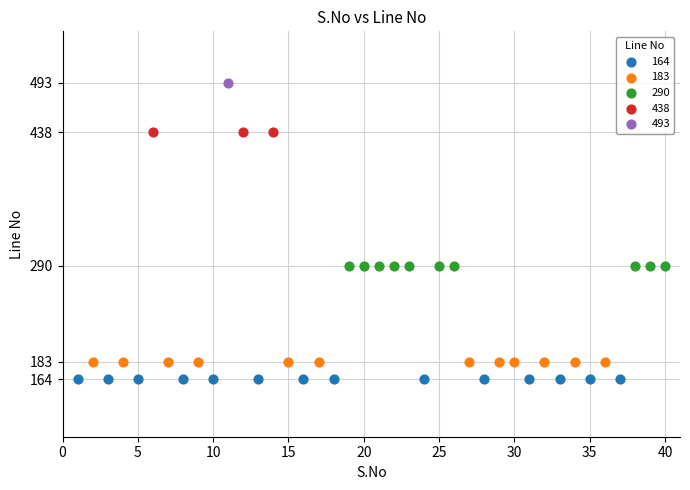

Which series reaches the maximum Y coordinate?

493